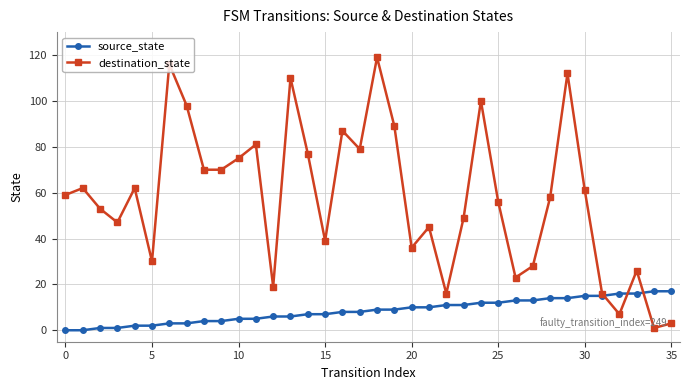

Reading left to right, list all the values displayed in this chart.

source_state: 0	0	1	1	2	2	3	3	4	4	5	5	6	6	7	7	8	8	9	9	10	10	11	11	12	12	13	13	14	14	15	15	16	16	17	17
destination_state: 59	62	53	47	62	30	116	98	70	70	75	81	19	110	77	39	87	79	119	89	36	45	16	49	100	56	23	28	58	112	61	16	7	26	1	3